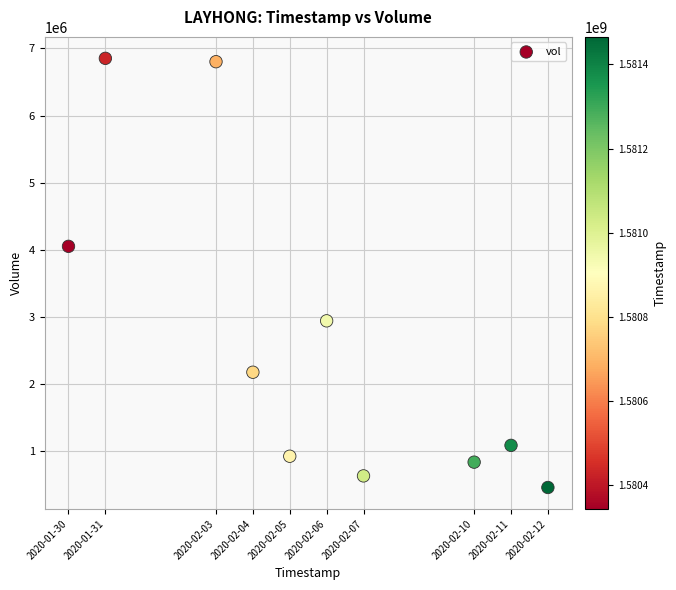

What Y value in the scatter plot is closest to 3657850?

4053400